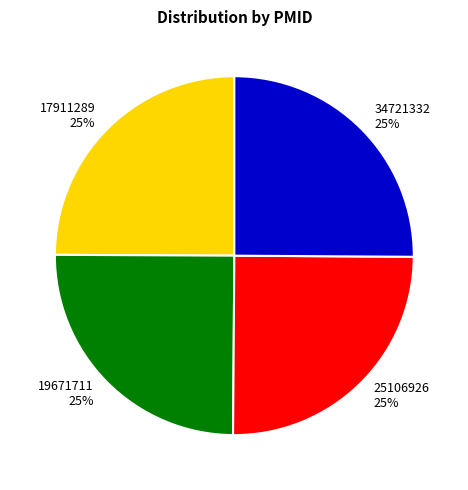

Does 34721332 account for over 50% of the chart?

No